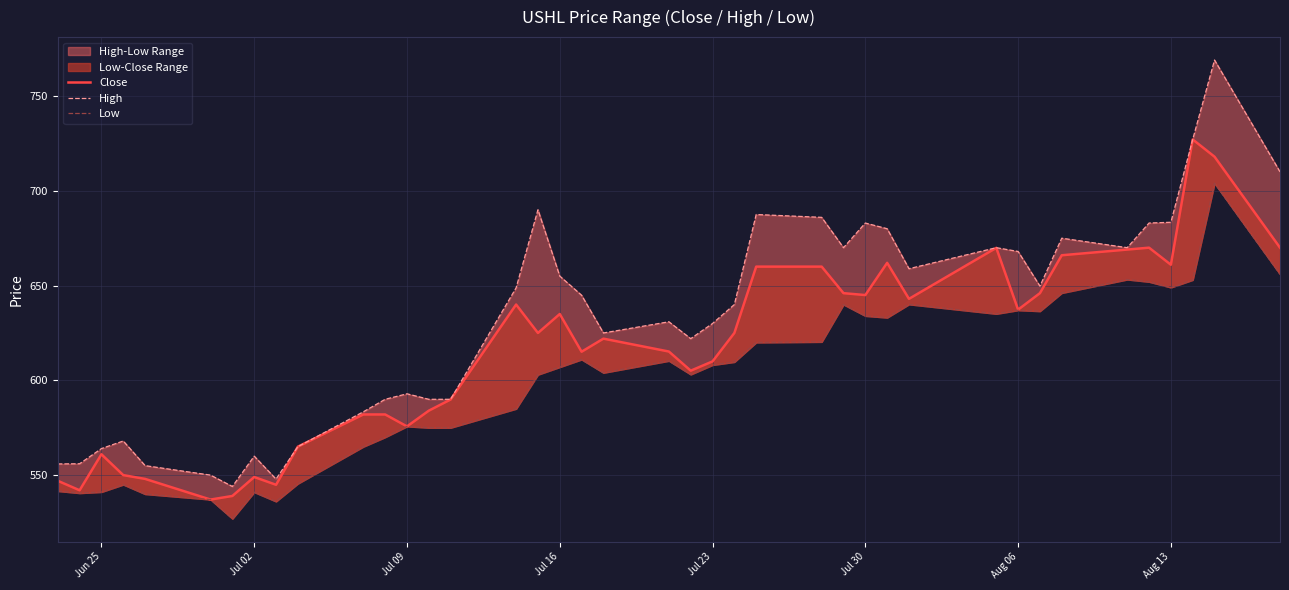

What is the difference between the maximum and minimum values in the Close series?

190.0